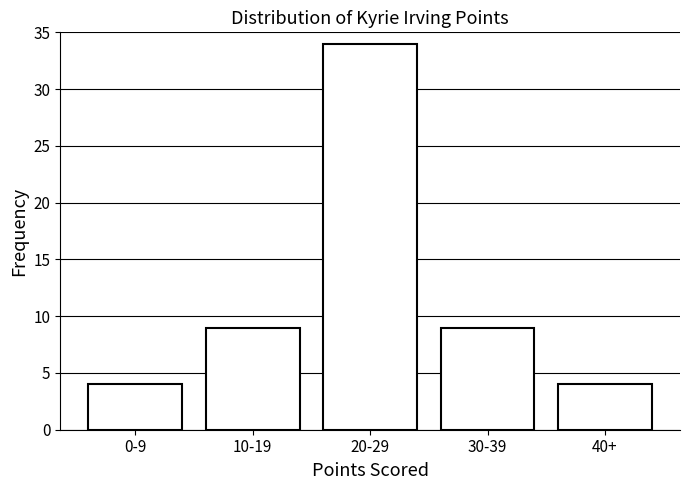

Reading right to left, extract all data points from this chart.

4	9	34	9	4